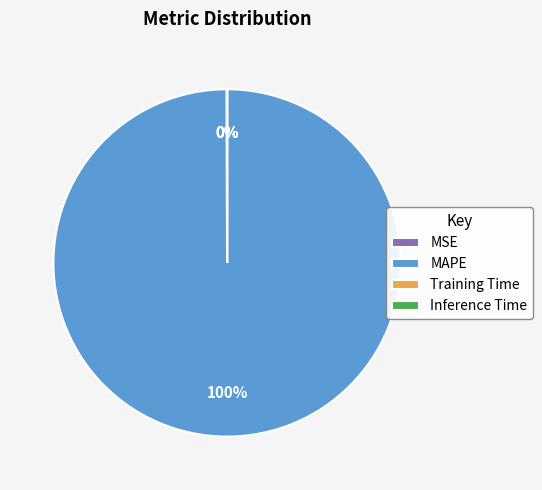

The MAPE slice represents 91% of the pie. True or false?

False